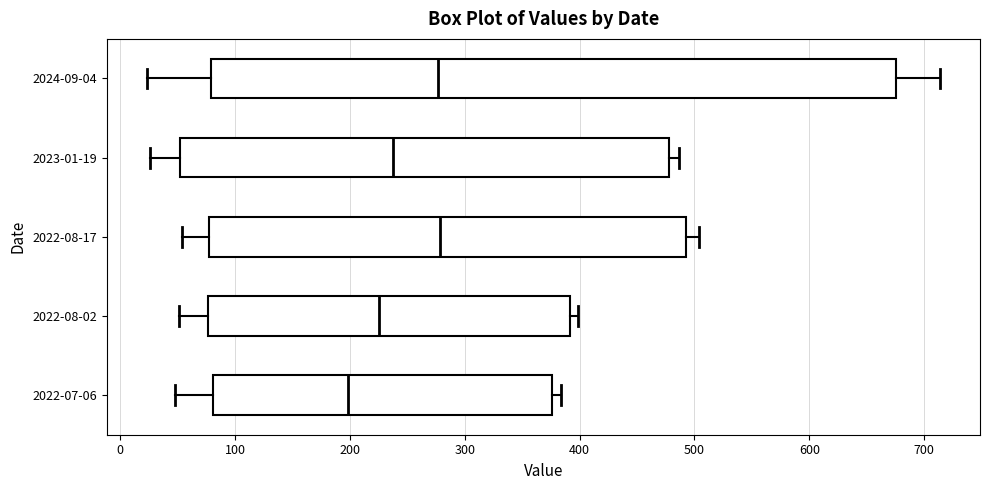

Reading bottom to top, transcribe this box plot: for each box, give where its median line is, the range the box spans, and where its two whiskers end, as read against the x-axis. The values are not printed on the chart, so give them approximately, as read against the axis.

2022-07-06: median 200, box 80 to 380, whiskers 50 to 380 (just right of the box's right edge)
2022-08-02: median 230, box 80 to 390, whiskers 50 to 400
2022-08-17: median 280, box 80 to 490, whiskers 50 to 500
2023-01-19: median 240, box 50 to 480, whiskers 30 to 490
2024-09-04: median 280, box 80 to 680, whiskers 20 to 710